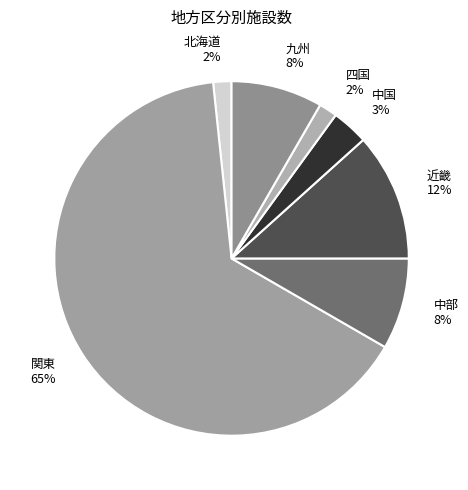

How many segments does this pie chart have?

7